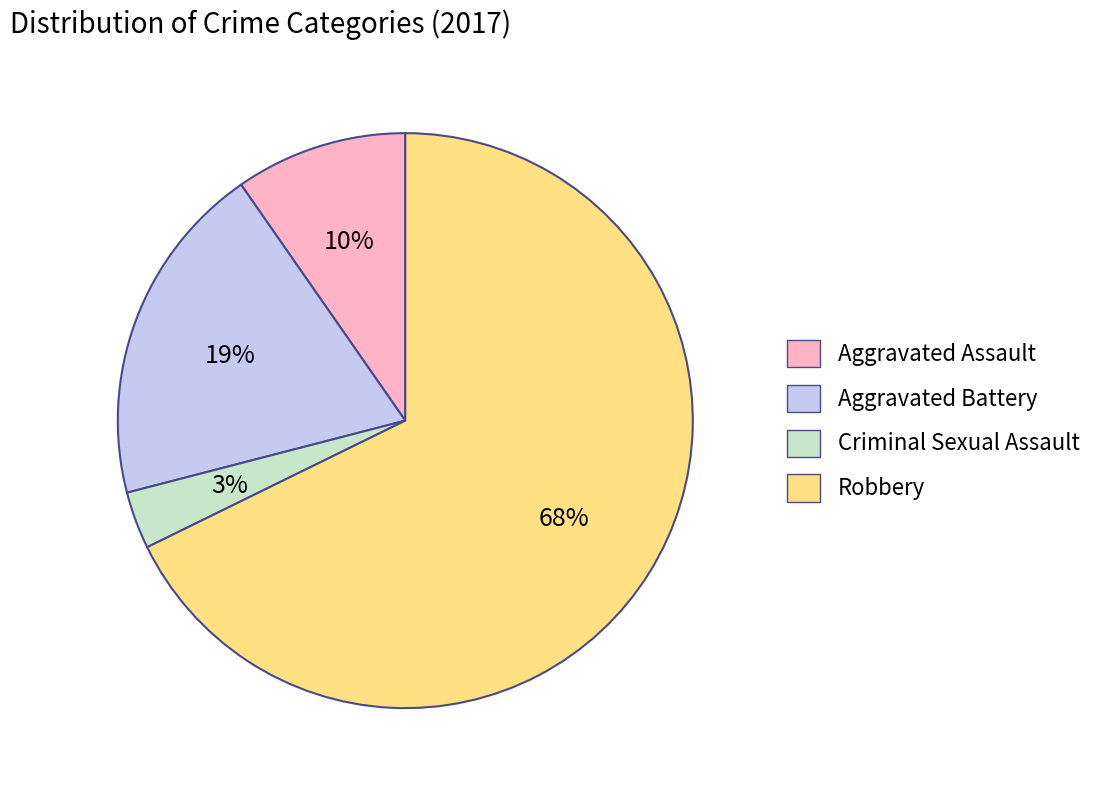

Is it true that Aggravated Battery is 19% of the pie?

True